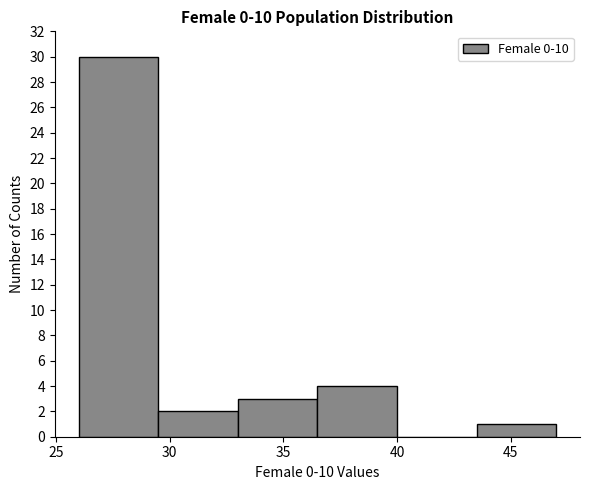

Over which range of the x-axis is the bar tallest?

26.0 to 29.5